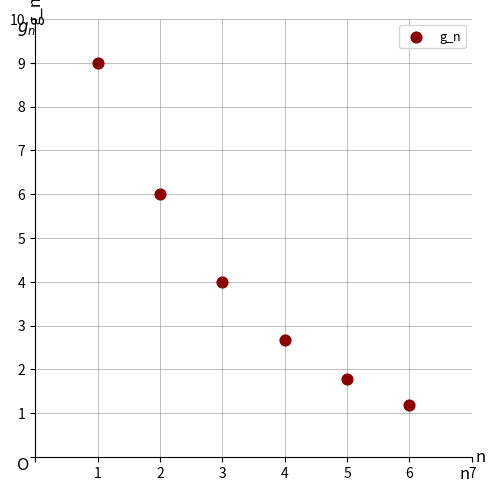

What is the average X value?

3.5